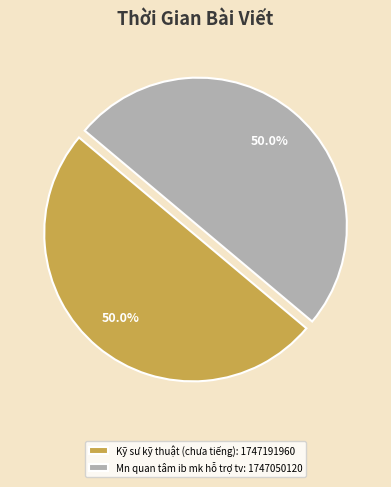

To the nearest percent, what is the average slice percentage?

50%